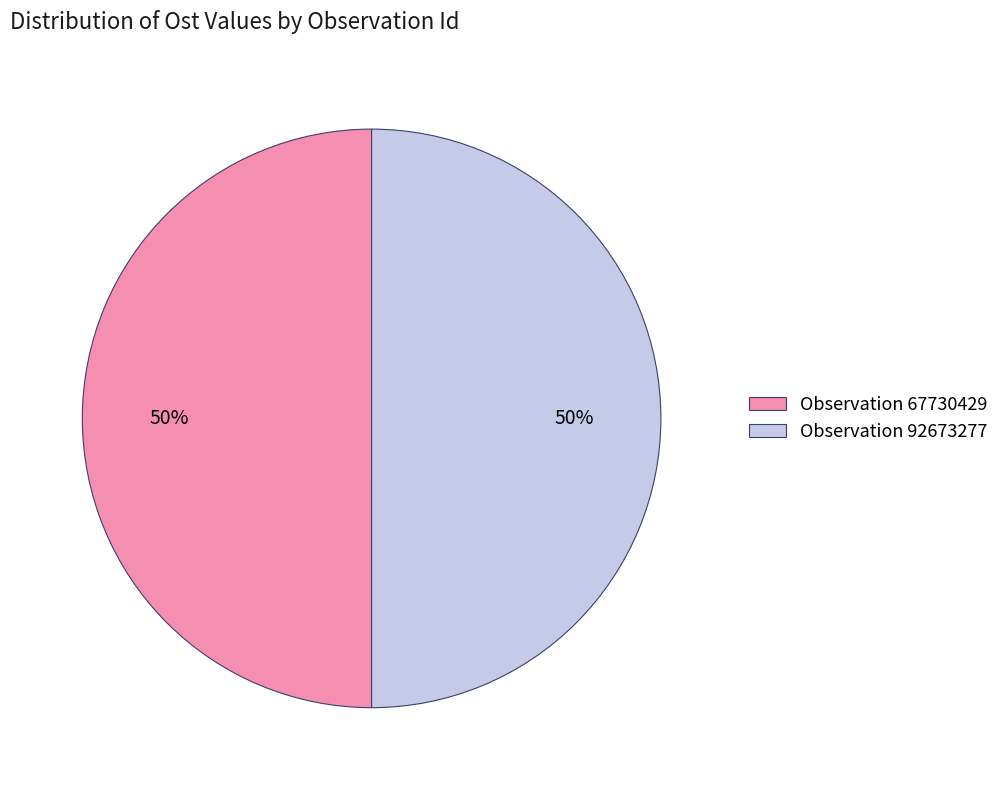

Combined, do Observation 67730429 and Observation 92673277 account for over 50%?

Yes